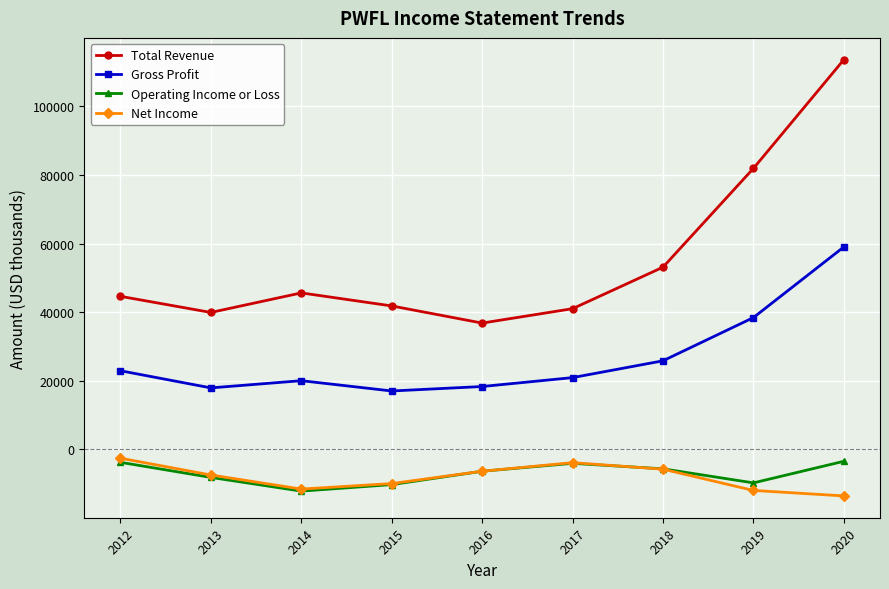

True or false: Gross Profit and Total Revenue intersect in this chart.

False